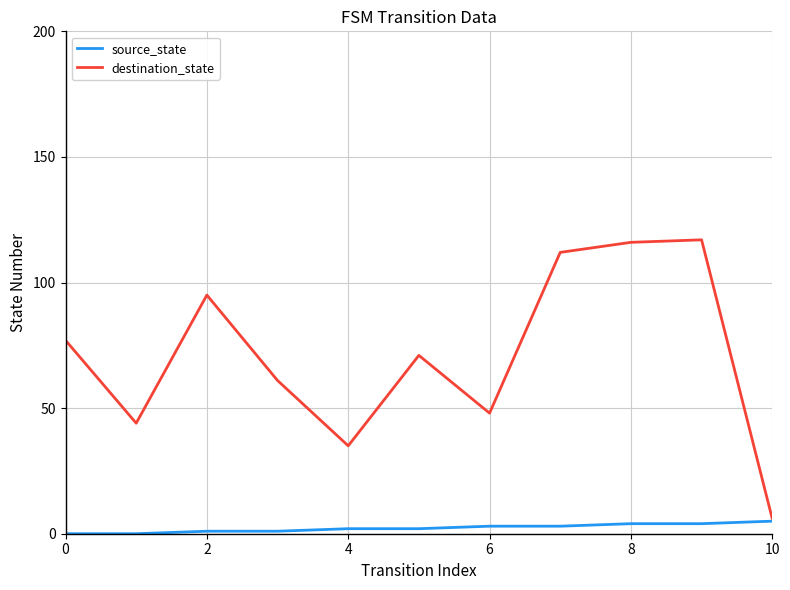

List the series in order of their peak value, lowest first.

source_state, destination_state